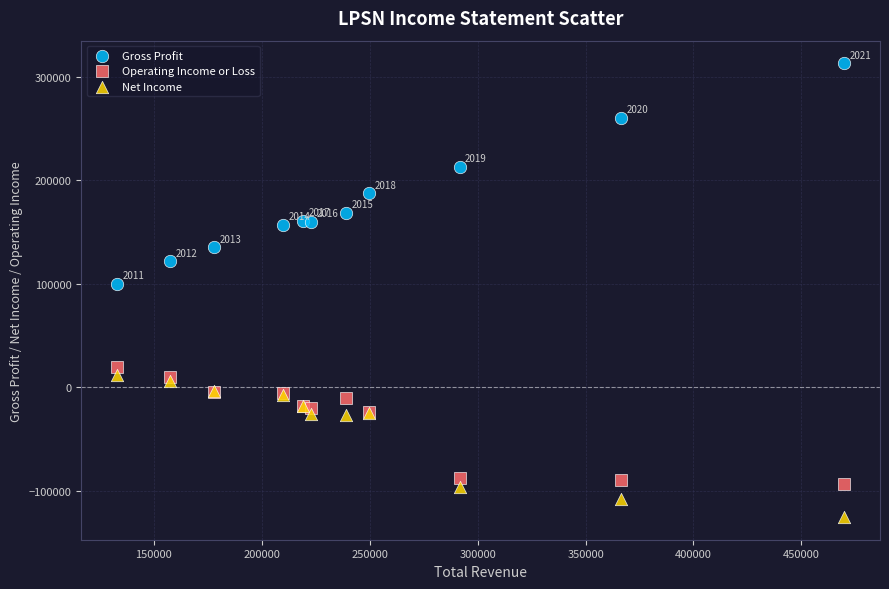

Which series contains the highest Y value?

Gross Profit